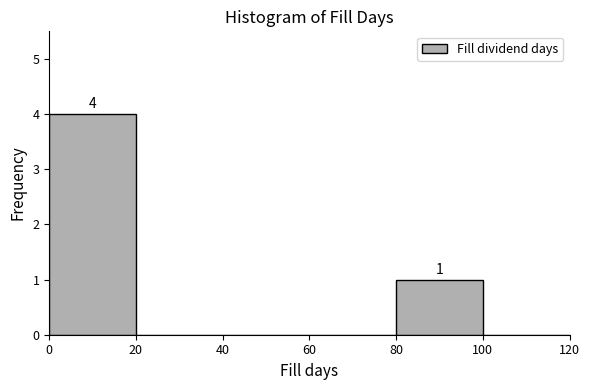

Over which range of the x-axis is the bar tallest?

0 to 20